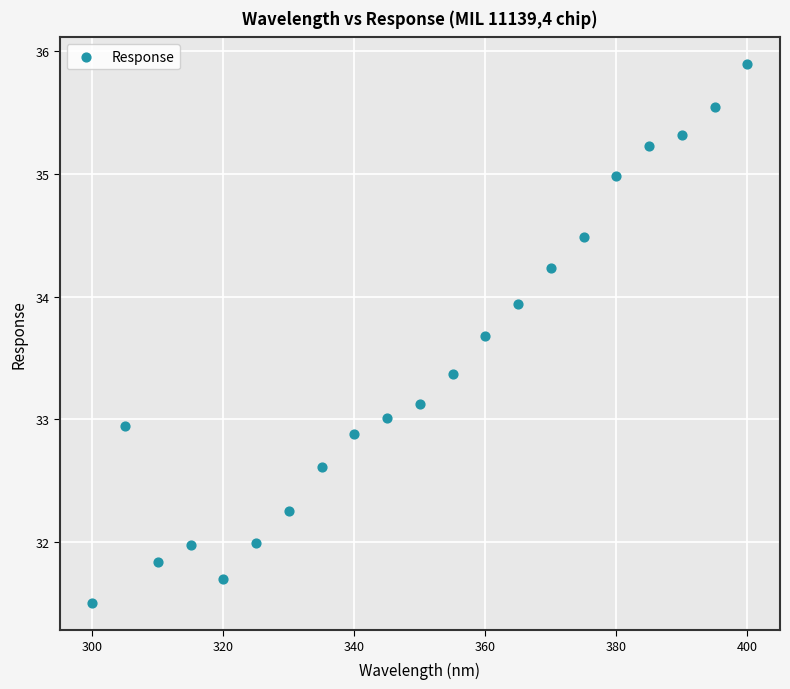

What is the range of Y values (max minus min)?

4.4